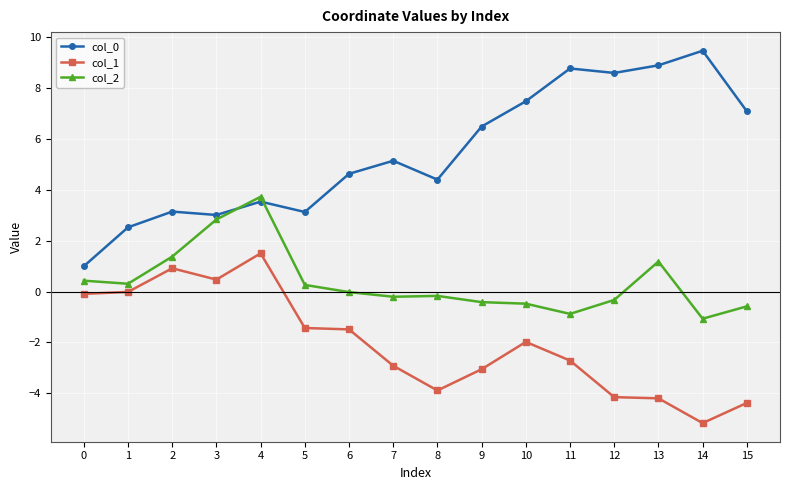

Where is the first local maximum for col_2?

4